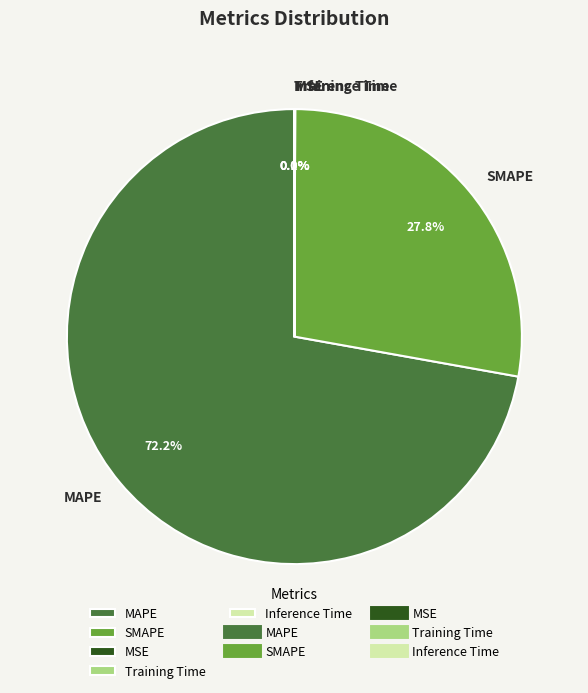

Which has a higher value, SMAPE or MAPE?

MAPE